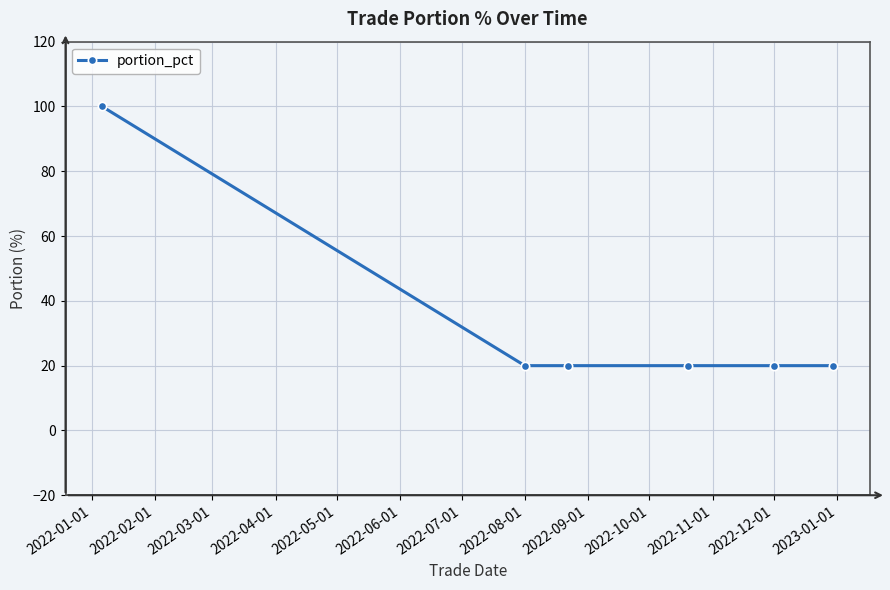

Reading left to right, list all the values displayed in this chart.

100	20	20	20	20	20